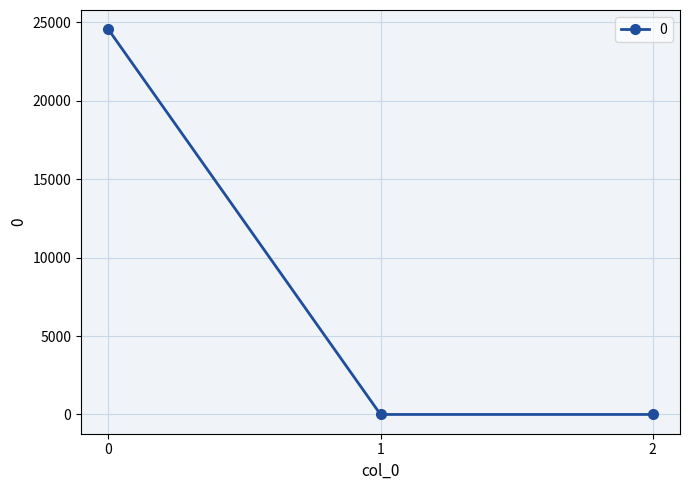

The value at 1 is 0.0. True or false?

True